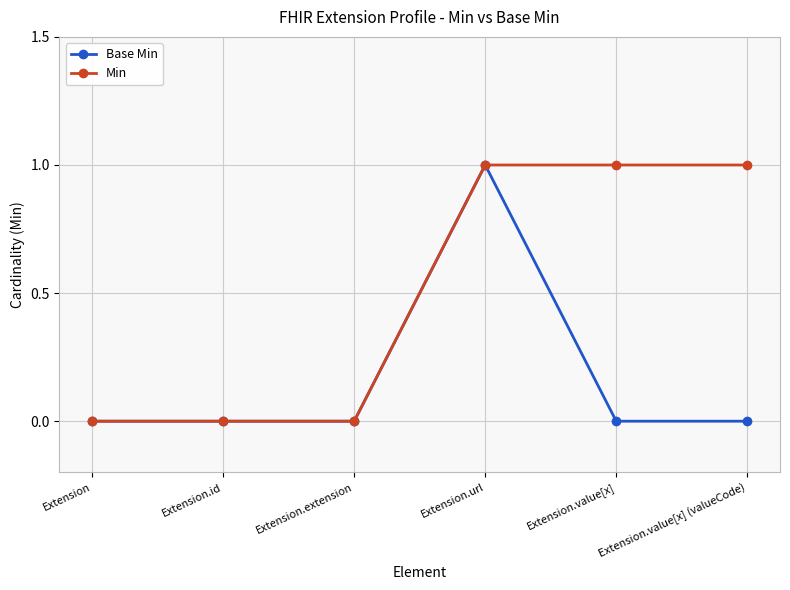

At which category is the sum across all series the highest?

Extension.url